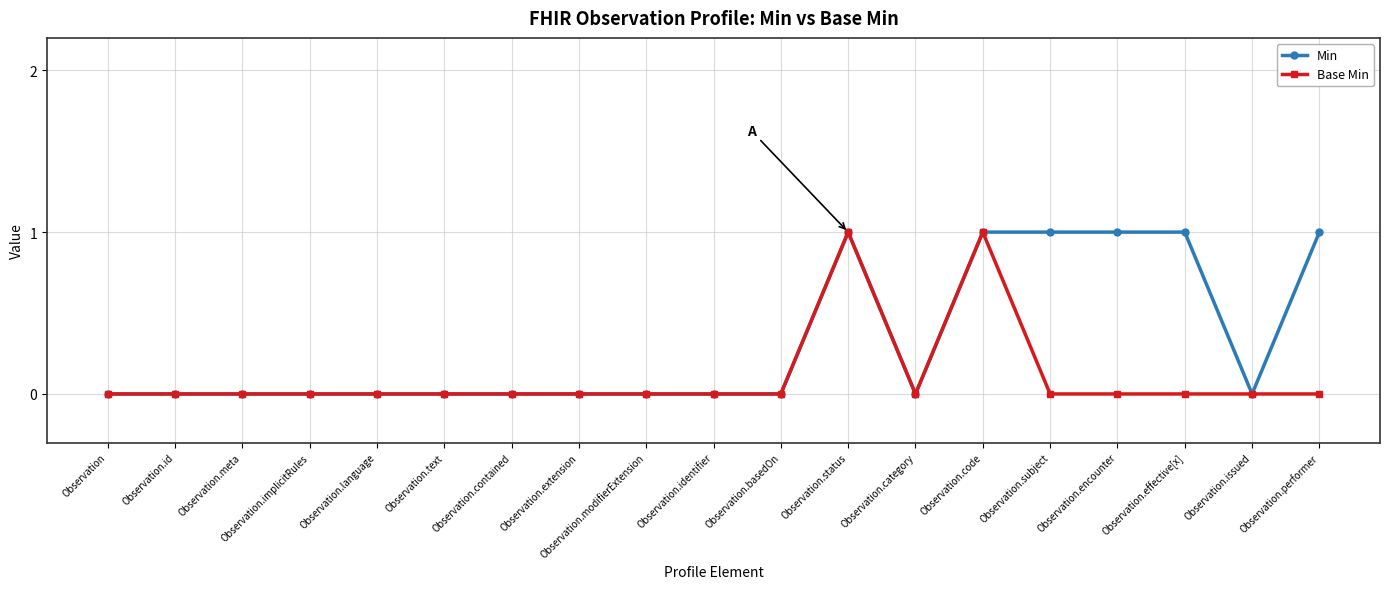

Reading left to right, extract all data points from this chart.

Min: Observation=0	Observation.id=0	Observation.meta=0	Observation.implicitRules=0	Observation.language=0	Observation.text=0	Observation.contained=0	Observation.extension=0	Observation.modifierExtension=0	Observation.identifier=0	Observation.basedOn=0	Observation.status=1	Observation.category=0	Observation.code=1	Observation.subject=1	Observation.encounter=1	Observation.effective[x]=1	Observation.issued=0	Observation.performer=1
Base Min: Observation=0	Observation.id=0	Observation.meta=0	Observation.implicitRules=0	Observation.language=0	Observation.text=0	Observation.contained=0	Observation.extension=0	Observation.modifierExtension=0	Observation.identifier=0	Observation.basedOn=0	Observation.status=1	Observation.category=0	Observation.code=1	Observation.subject=0	Observation.encounter=0	Observation.effective[x]=0	Observation.issued=0	Observation.performer=0